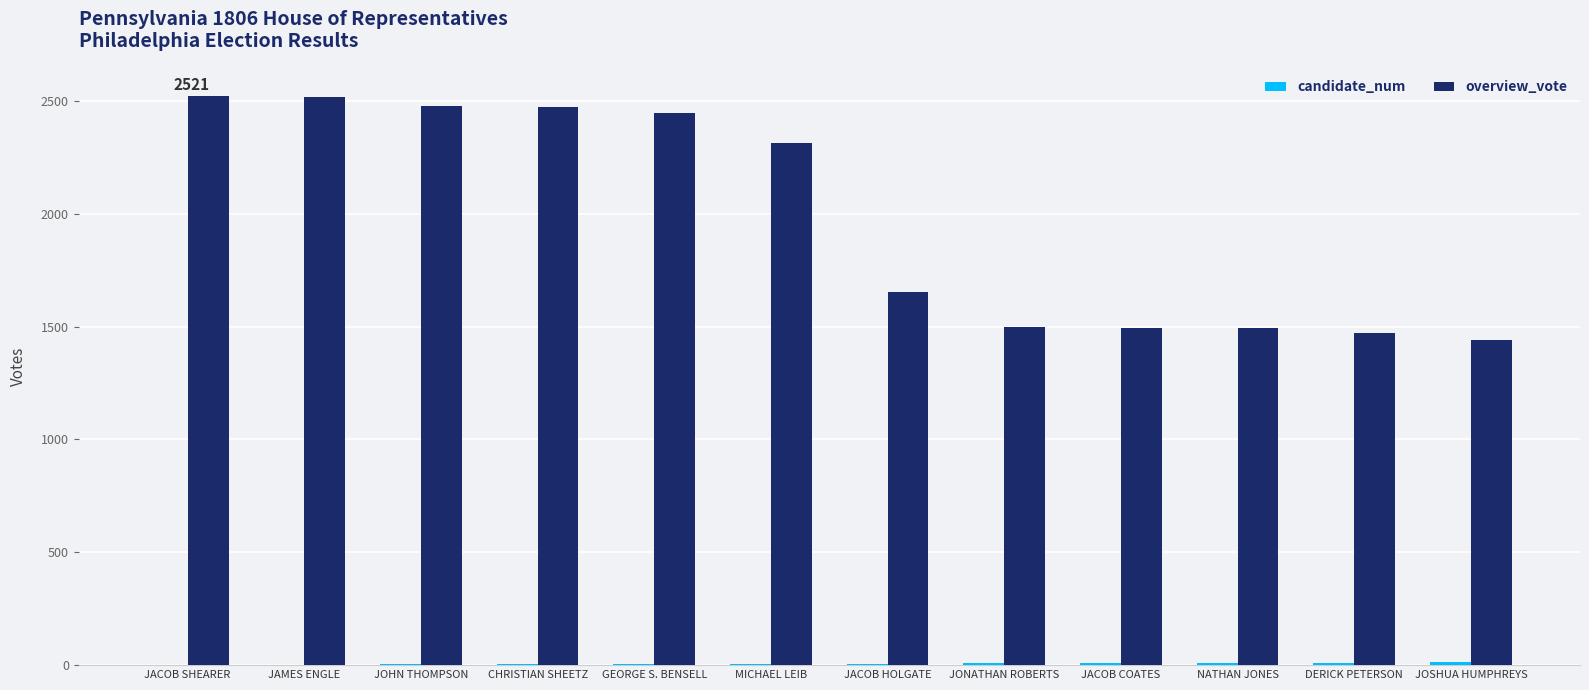

The overview_vote series shows 2519 at JAMES ENGLE. True or false?

True